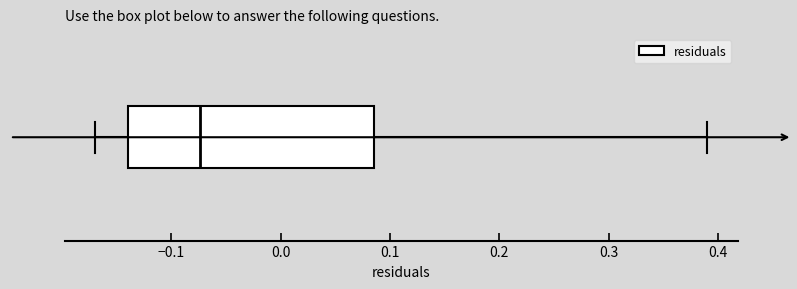

Where does the right whisker of the box end on the x-axis? The values are not printed on the chart, so give them approximately, as read against the axis.

0.39